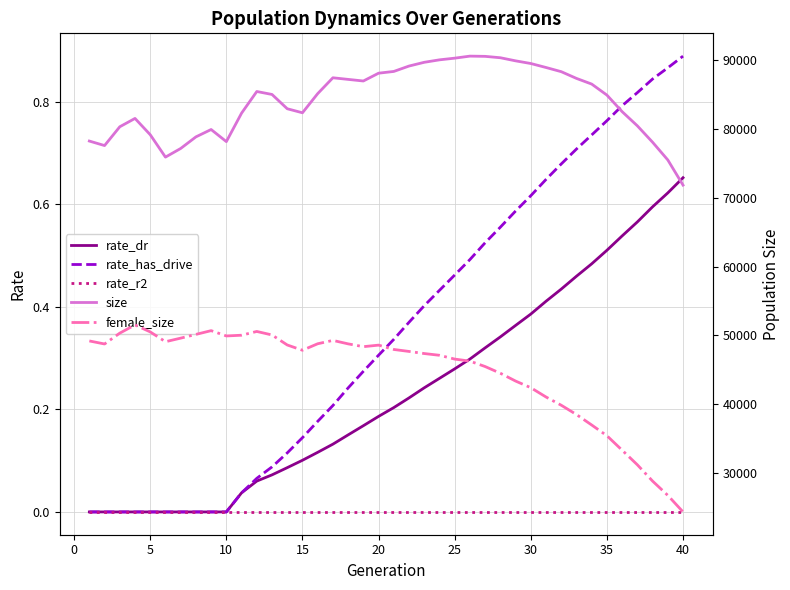

True or false: rate_r2 and rate_dr intersect in this chart.

False